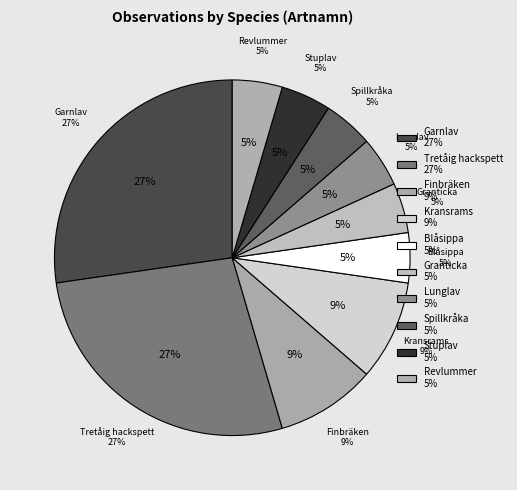

To the nearest percent, what is the combined percentage of Granticka and Tretåig hackspett?

32%